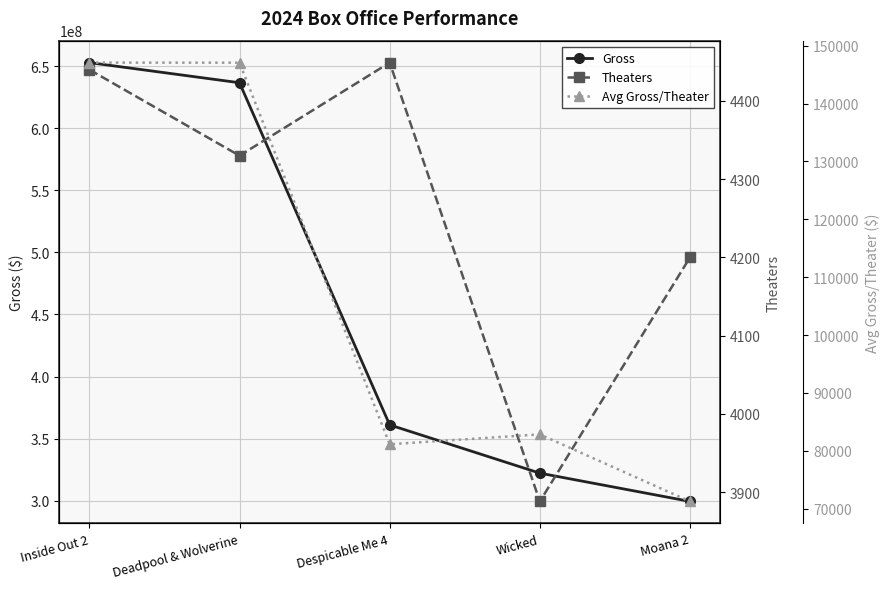

What is the value of the Theaters point at the 4th from the left?

3888.0